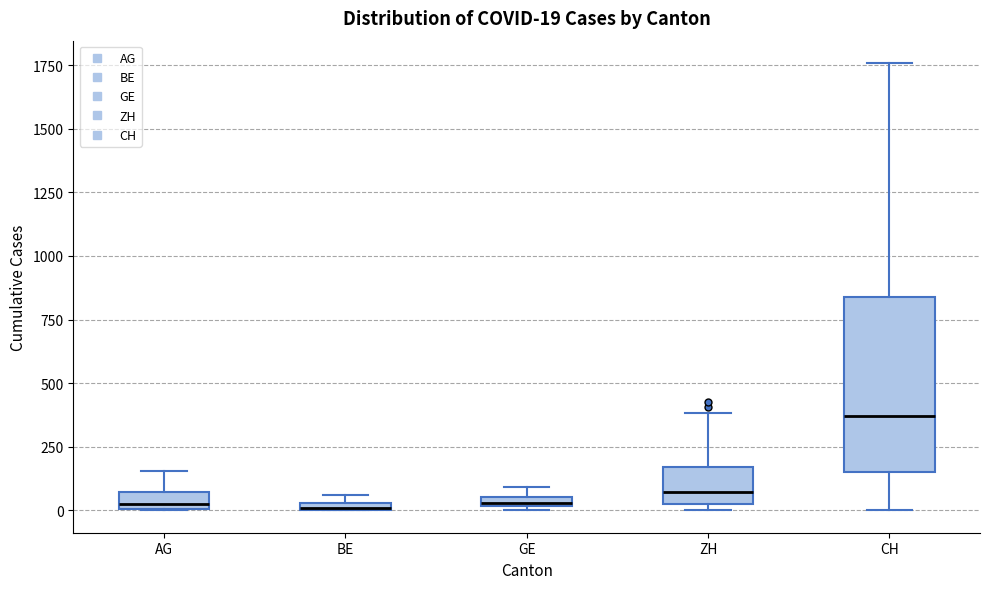

Comparing the boxes themselves (not the whiskers), which one is the tallest?

CH